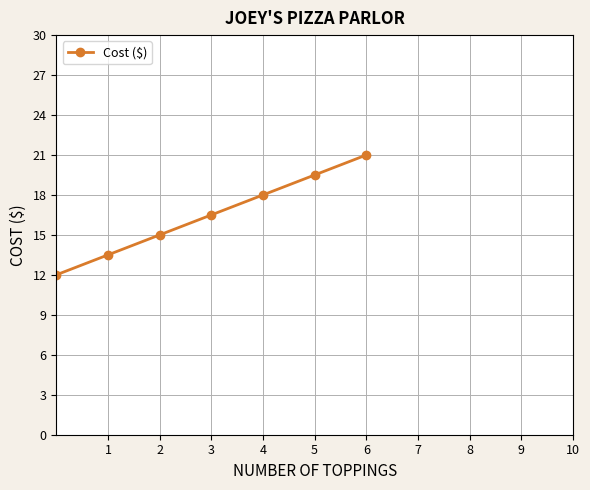

What is the value of the 6th point from the left?

19.5